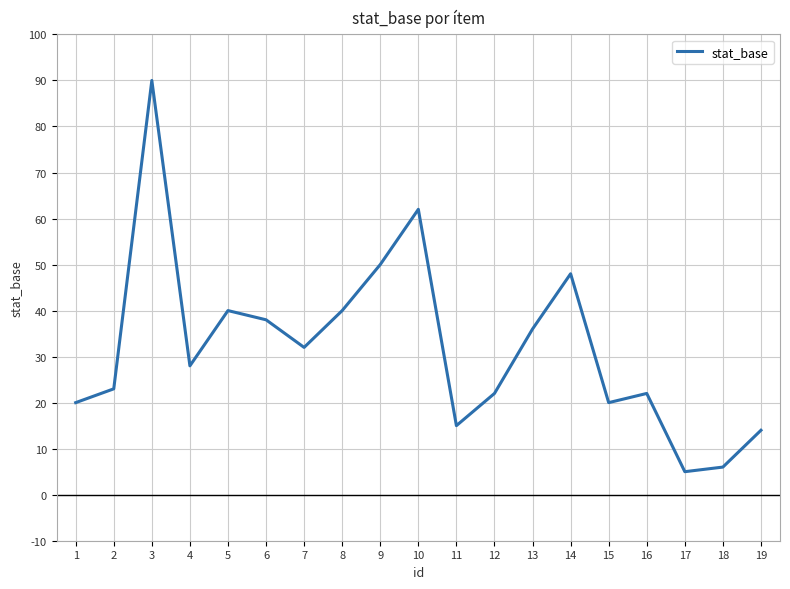

True or false: the data shows 54 at 3.

False